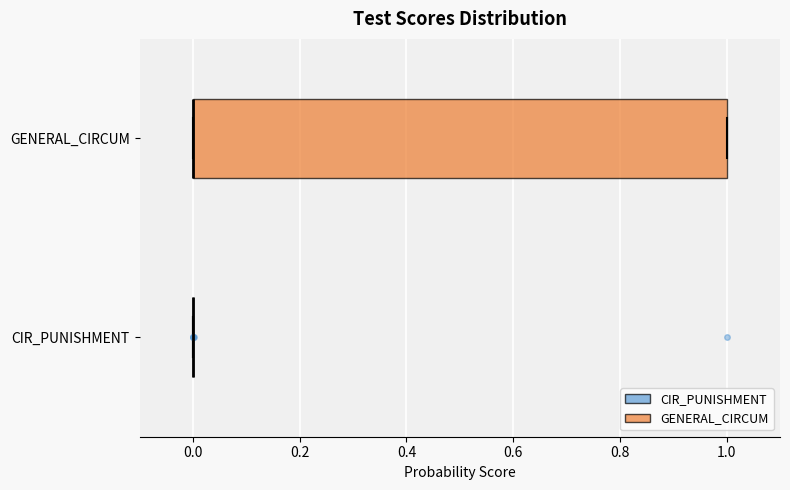

Reading bottom to top, read every box against the x-axis: the position of its median line, the range the box covers, and the ends of its whiskers. The values are not printed on the chart, so give them approximately, as read against the axis.

CIR_PUNISHMENT: box collapsed to a line at 0, whiskers 0 to 0
GENERAL_CIRCUM: median 0 (drawn on the box's left edge), box 0 to 1, whiskers 0 to 1